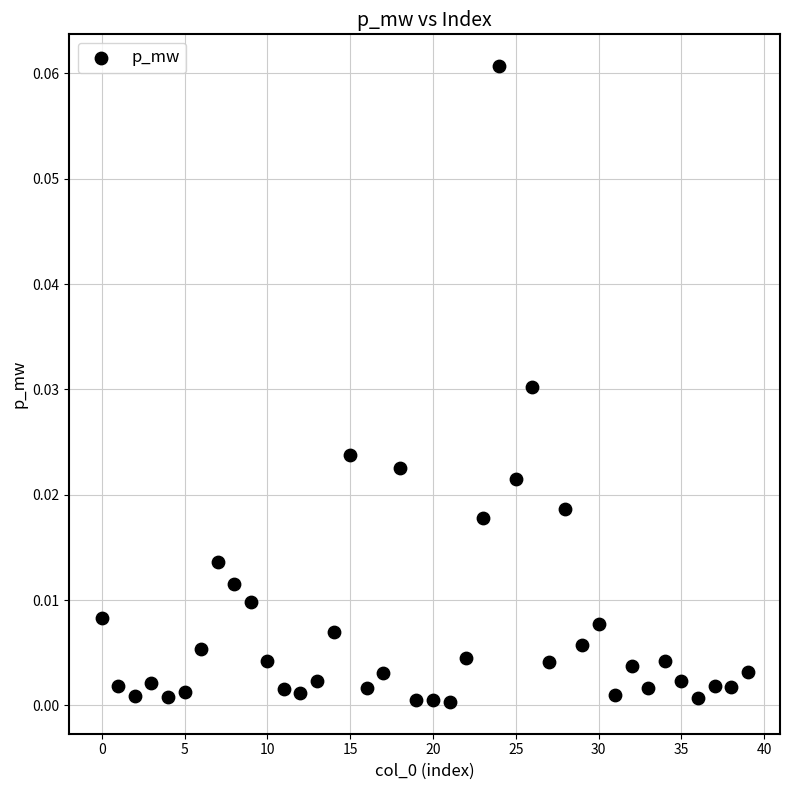

Count the number of points in this scatter plot.

40